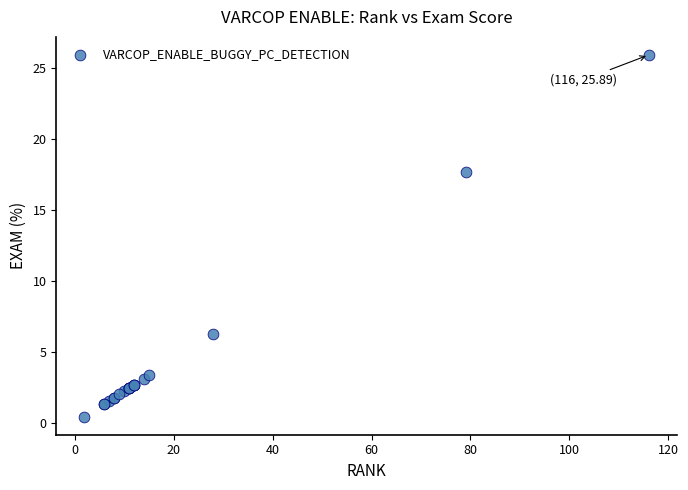

What Y value in the scatter plot is closest to 13?

17.6